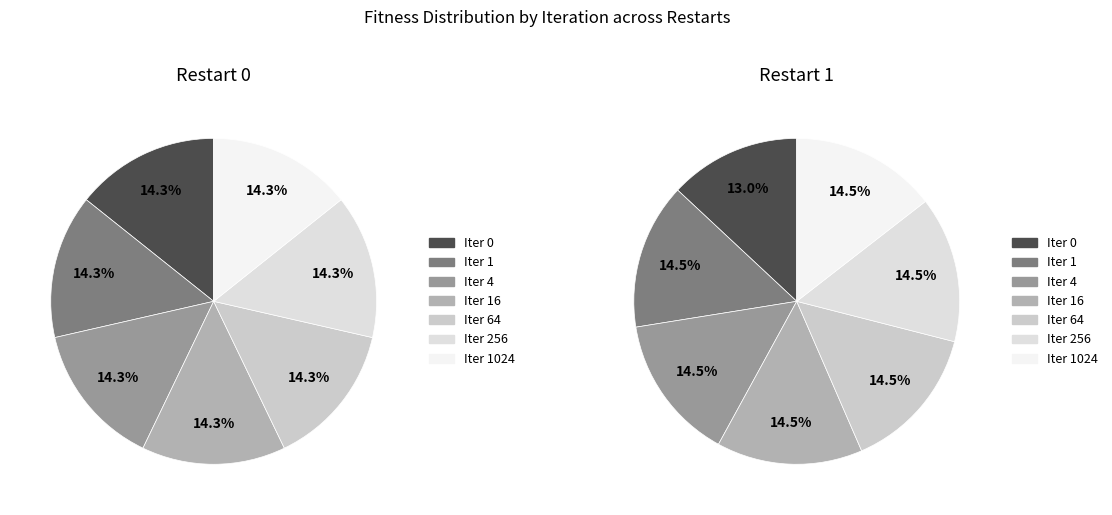

Does 0 account for over 50% of the chart?

No